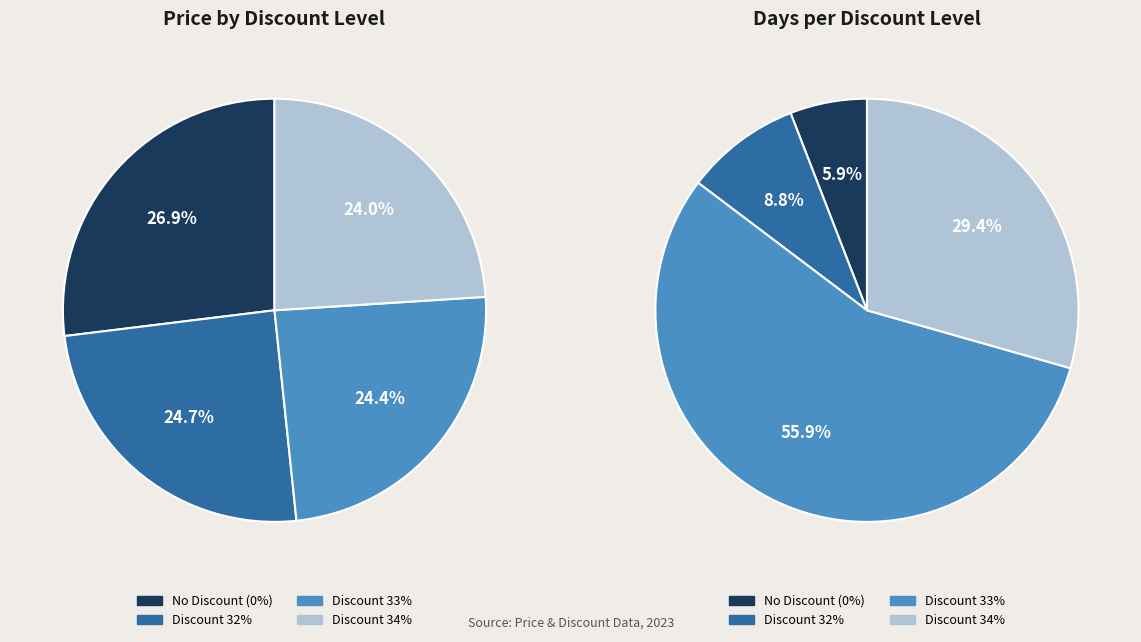

How many segments does this pie chart have?

4